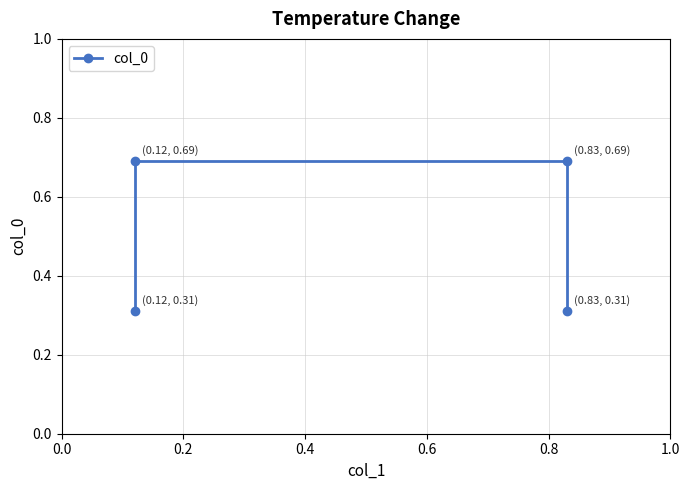

What is the average value?

0.5